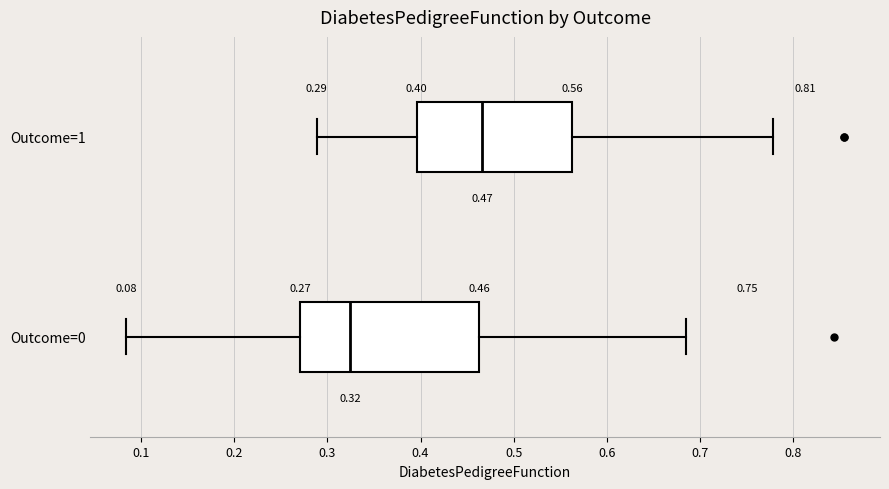

Which box is the widest, from its left edge to its right edge?

Outcome=0